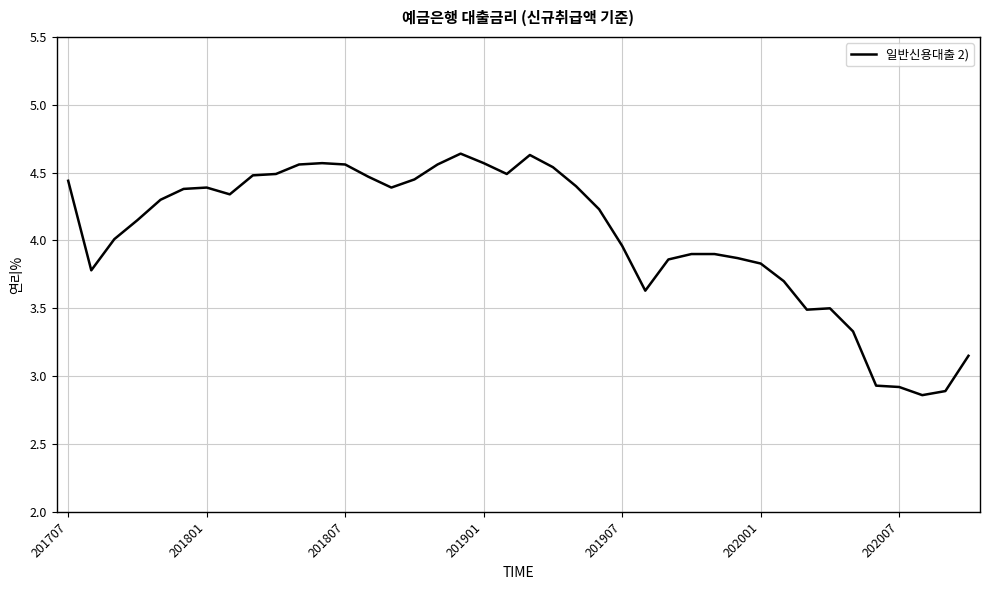

How many lines are shown in the chart?

1